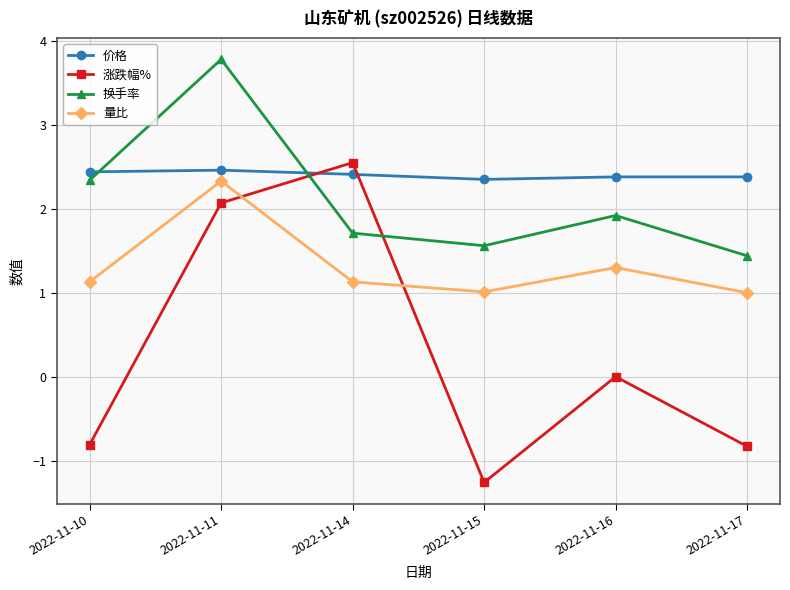

How many data points does each series have?

6